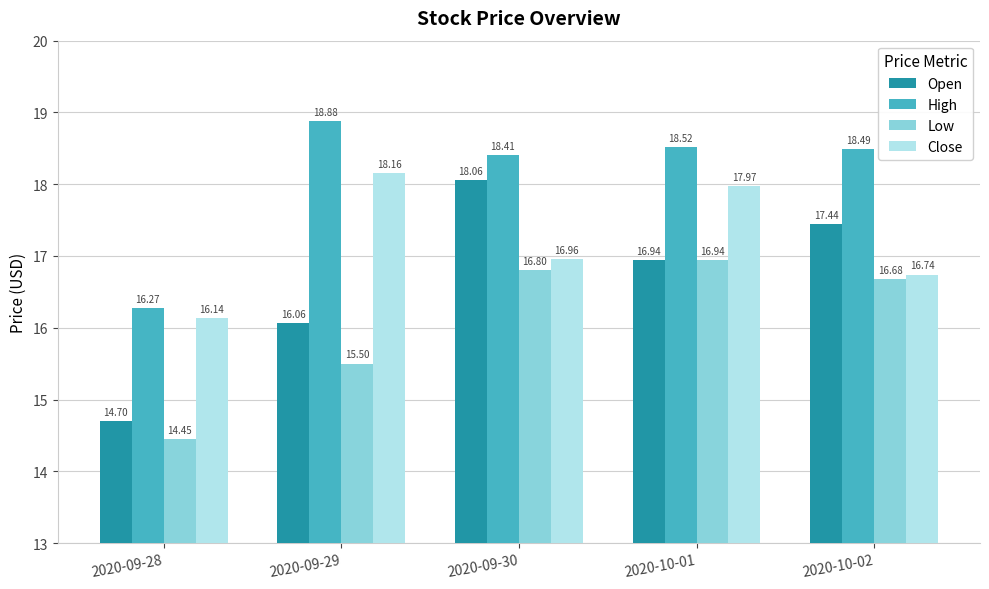

The Low series shows 23.1 at 2020-10-02. True or false?

False